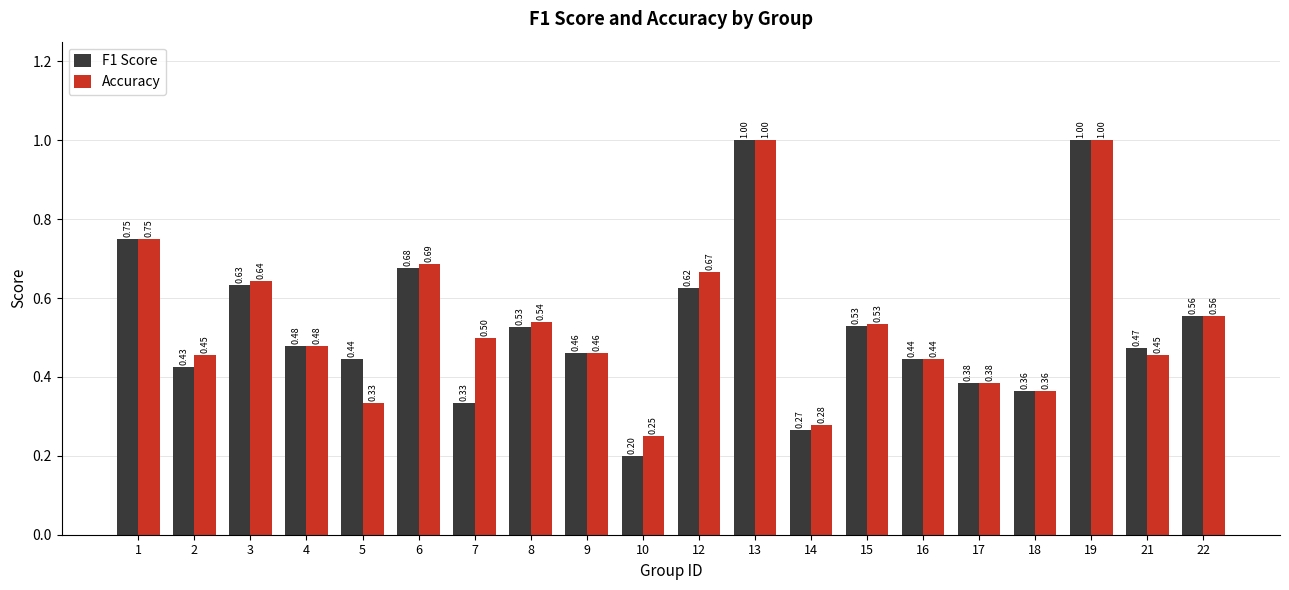

What is the sum of all Accuracy values?

10.8